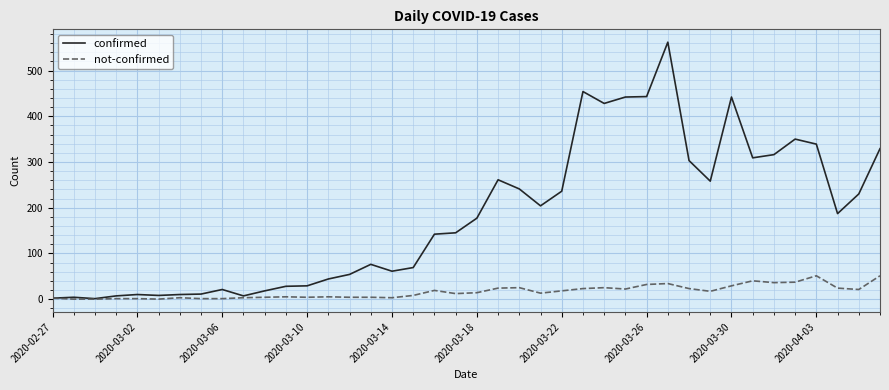

Which series has the largest range (max minus min)?

confirmed